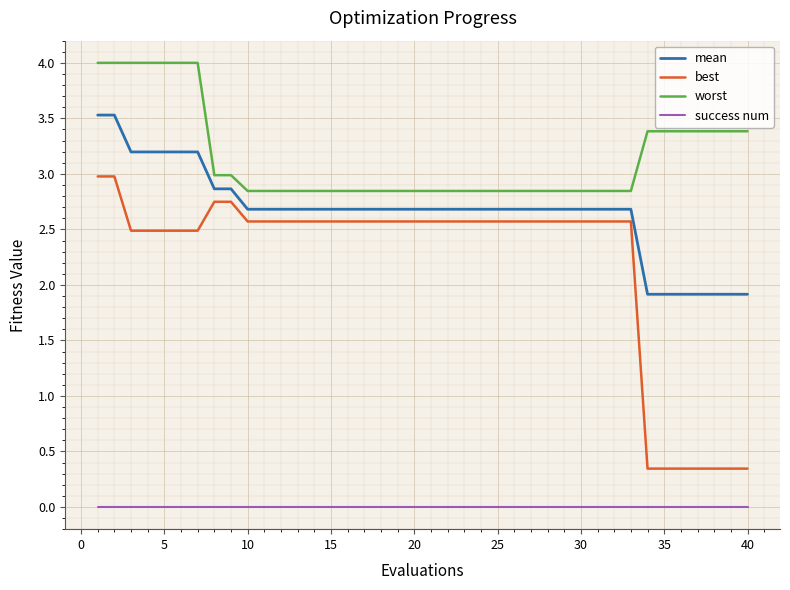

Which series has the largest range (max minus min)?

best